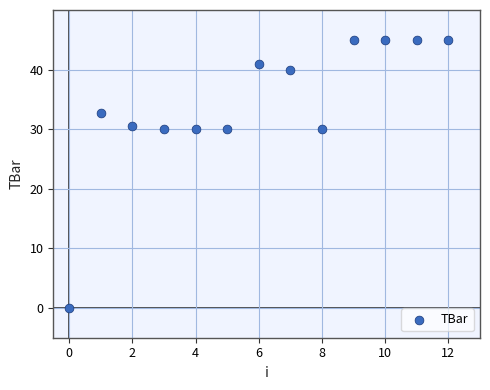

What is the range of Y values (max minus min)?

45.0